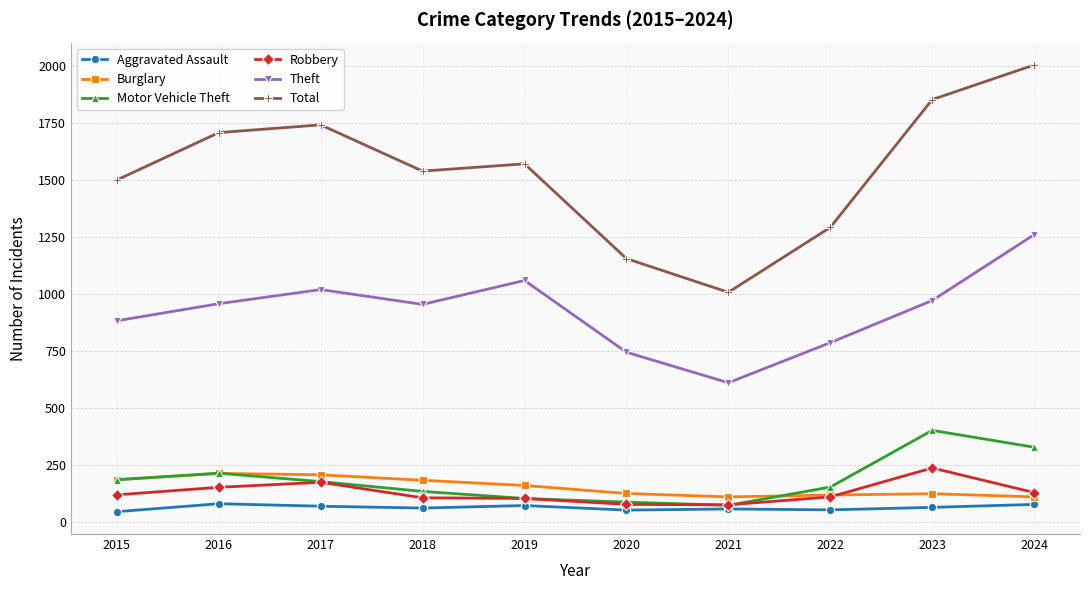

How many distinct data groups are displayed?

6